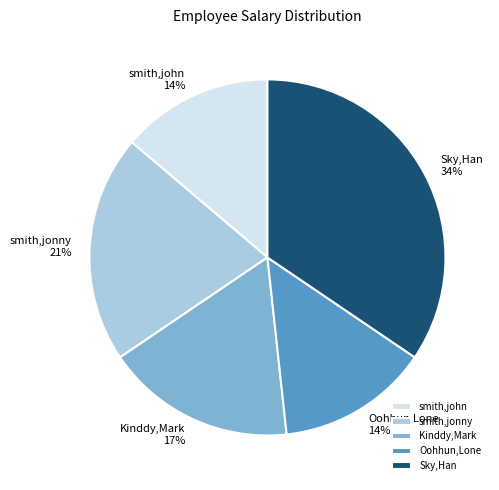

Does any single category account for the majority?

No